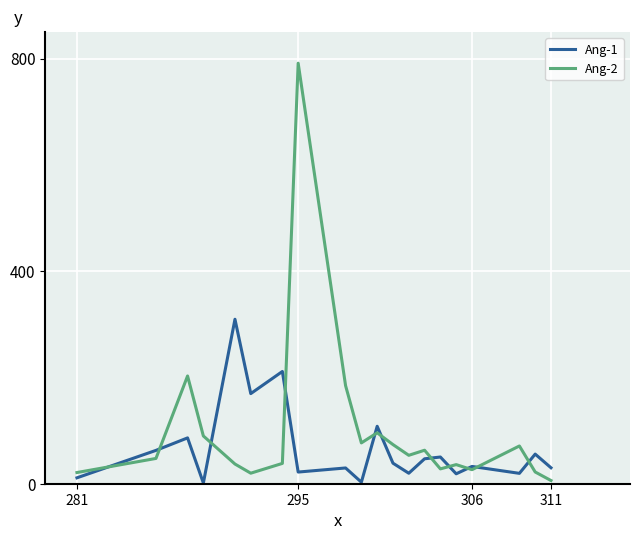

Which series has the largest range (max minus min)?

Ang-2